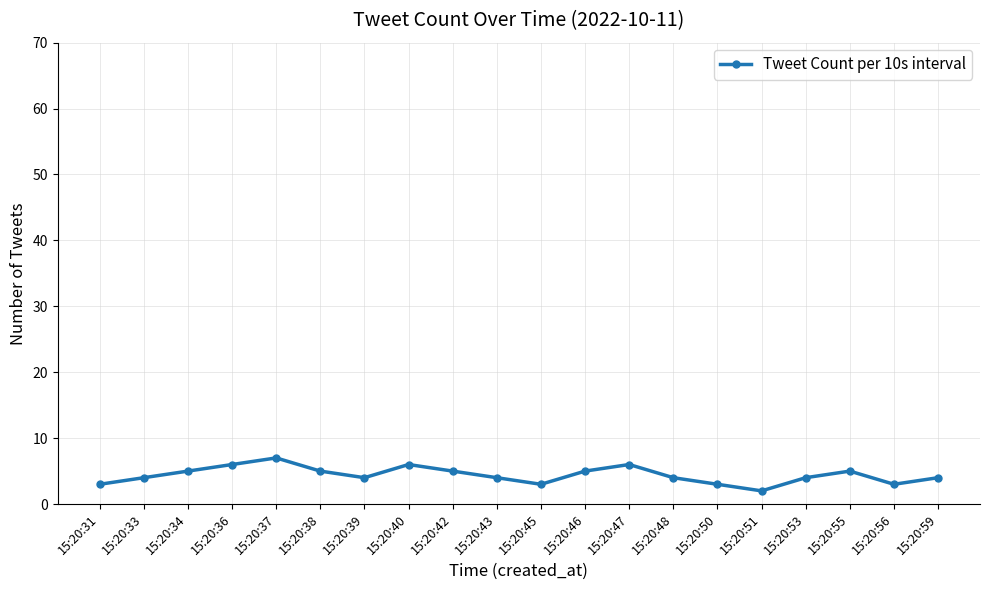

The chart shows a value of 7 at 15:20:37. True or false?

True